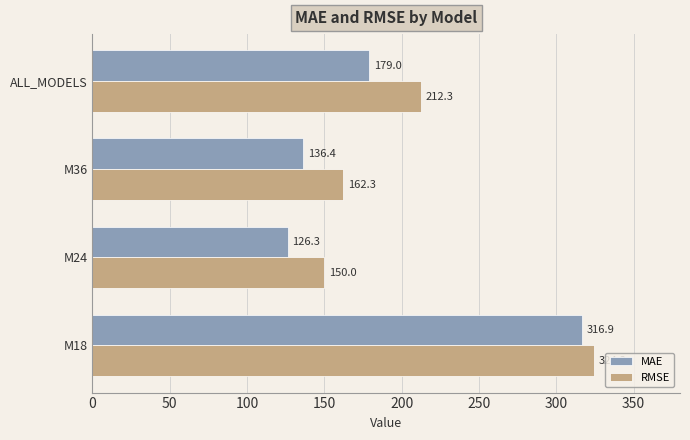

Which series has the largest range (max minus min)?

MAE